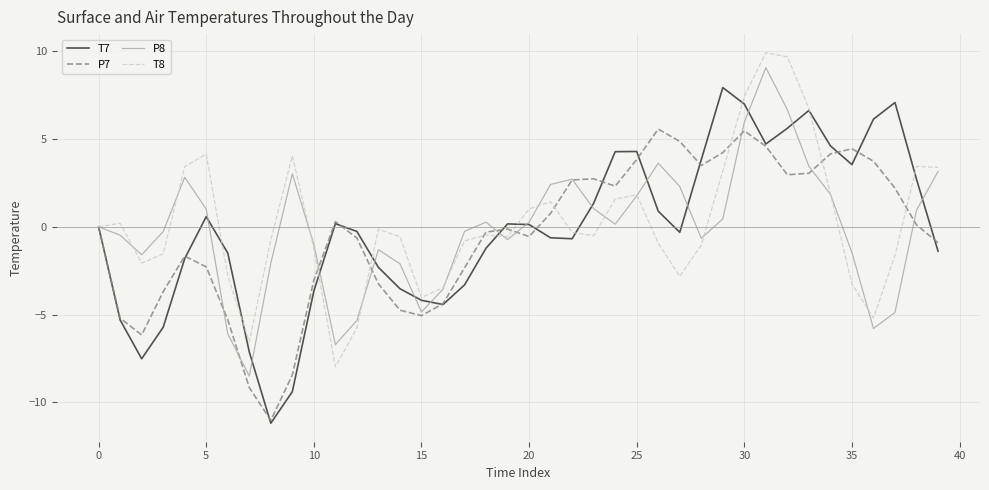

What is the greatest value displayed?

9.9